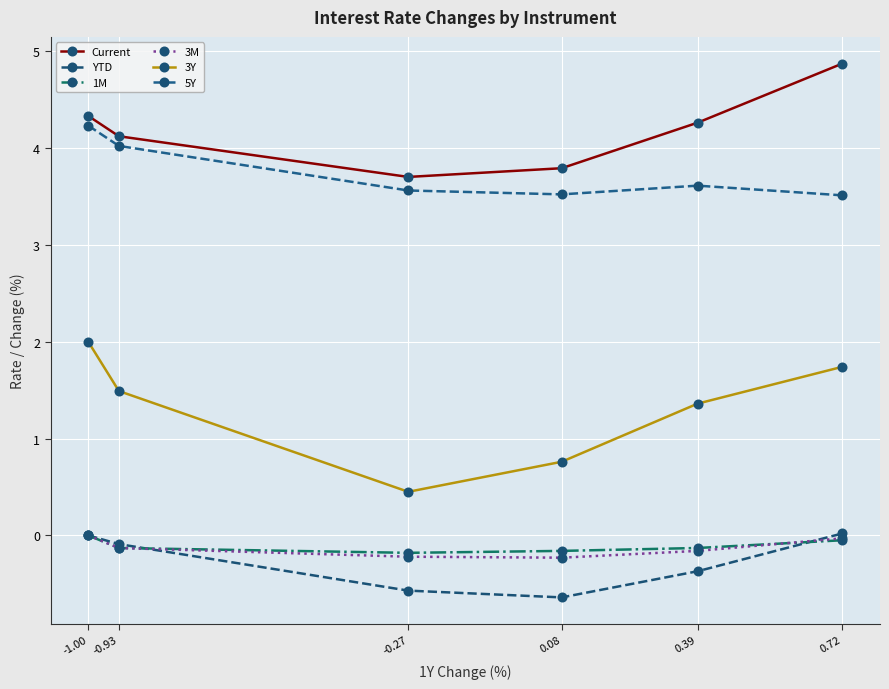

How many lines are shown in the chart?

6